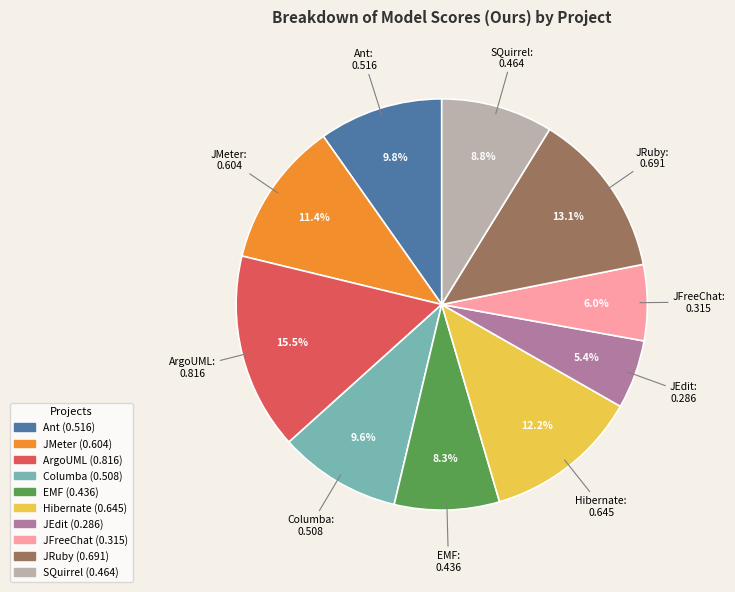

What is the largest slice in the pie chart?

ArgoUML